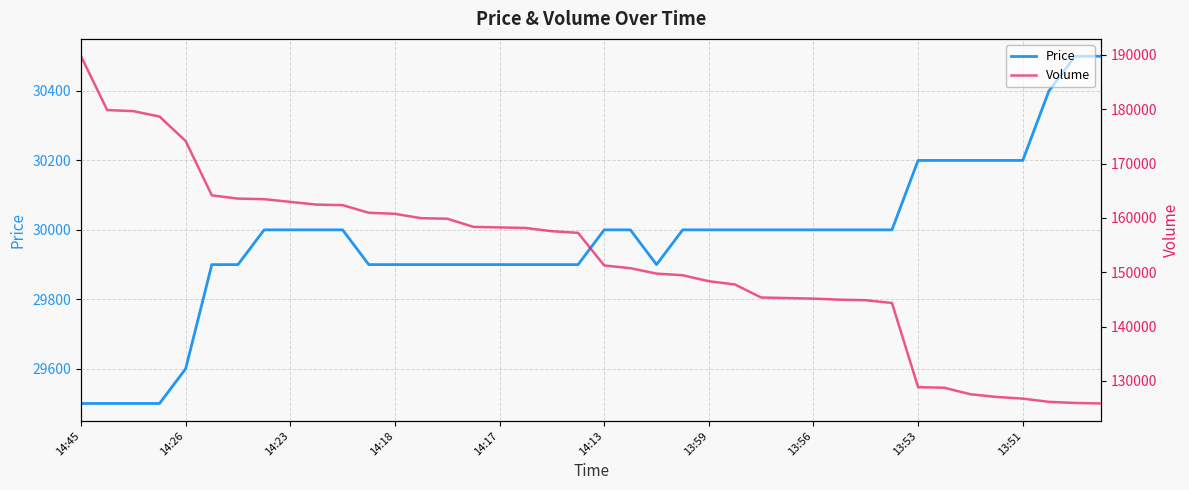

Rank the series by their average value, from lowest to highest.

Price, Volume